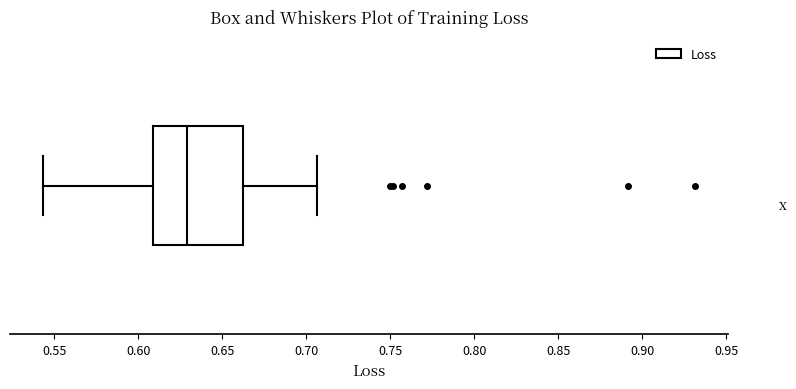

Transcribe this box plot: give where the median line is, the range the box spans, and where the two whiskers end, as read against the x-axis. The values are not printed on the chart, so give them approximately, as read against the axis.

median 0.630, box 0.610 to 0.660, whiskers 0.545 to 0.705